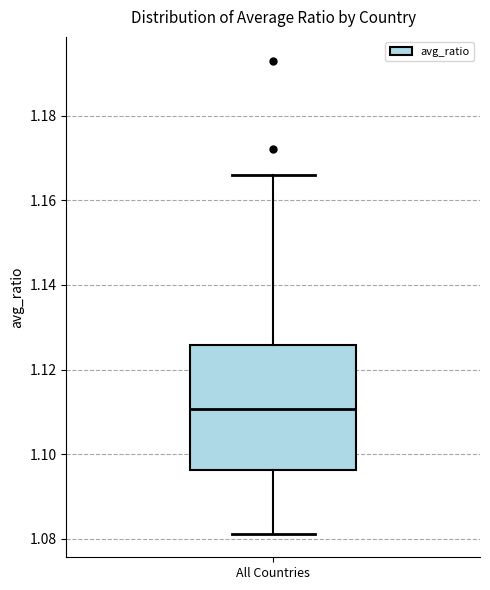

Read this box plot against the y-axis: the position of the median line, the range covered by the box, and the ends of both whiskers. The values are not printed on the chart, so give them approximately, as read against the axis.

median 1.110, box 1.096 to 1.126, whiskers 1.082 to 1.166